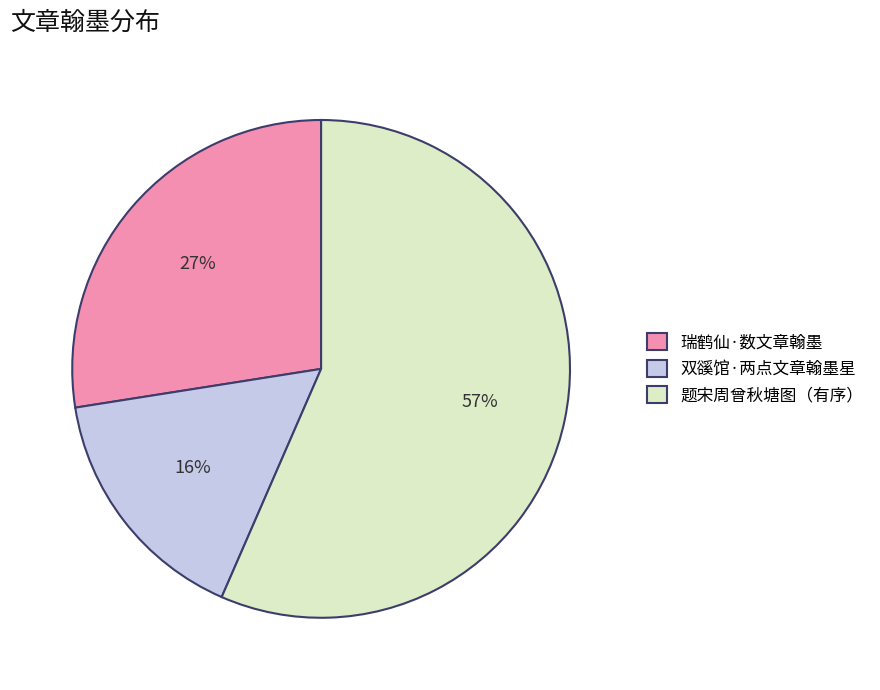

To the nearest percent, what is the combined percentage of 瑞鹤仙·数文章翰墨 and 双豀馆·两点文章翰墨星?

43%